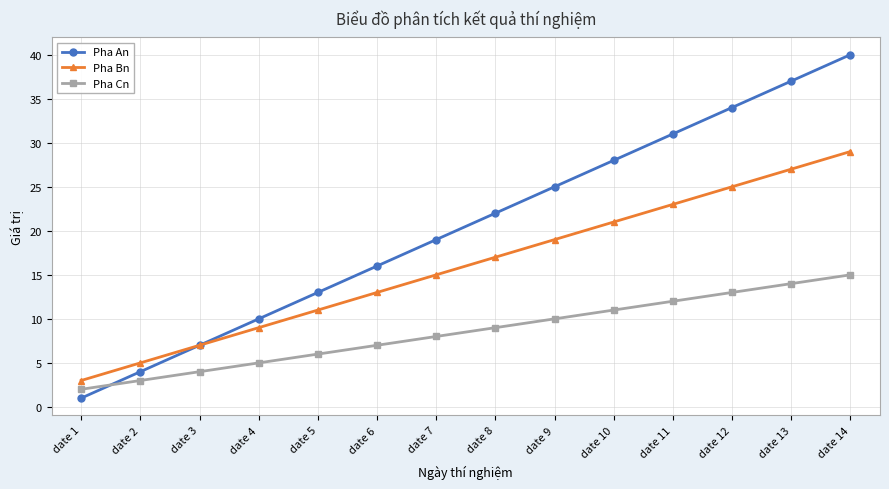

How many series are shown in this chart?

3